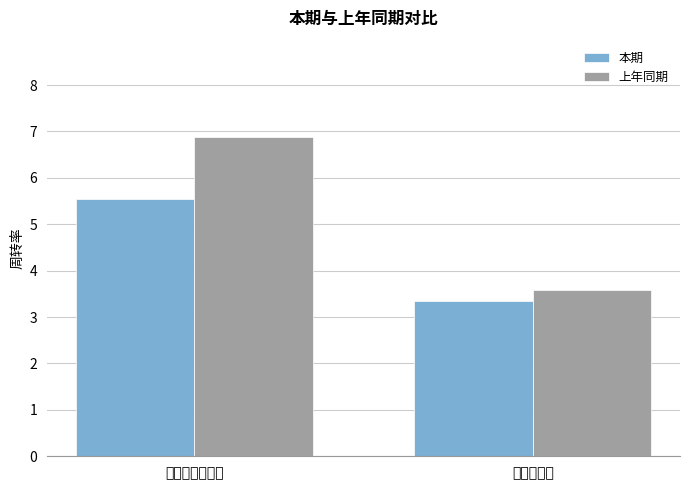

How many data points in 本期 are less than 5?

1